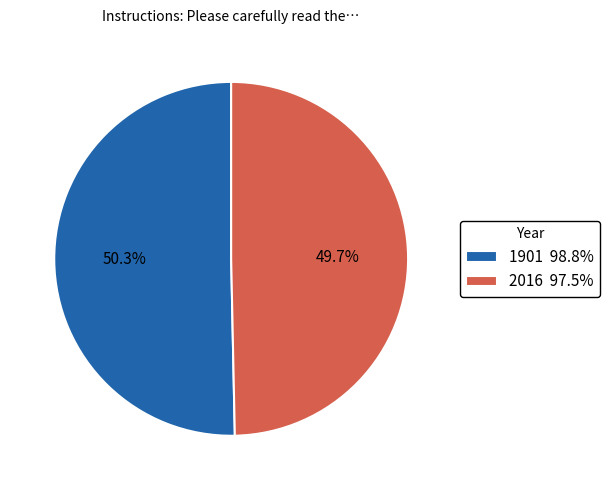

To the nearest percent, what is the difference between the 2016 and 1901 slice percentages?

1%